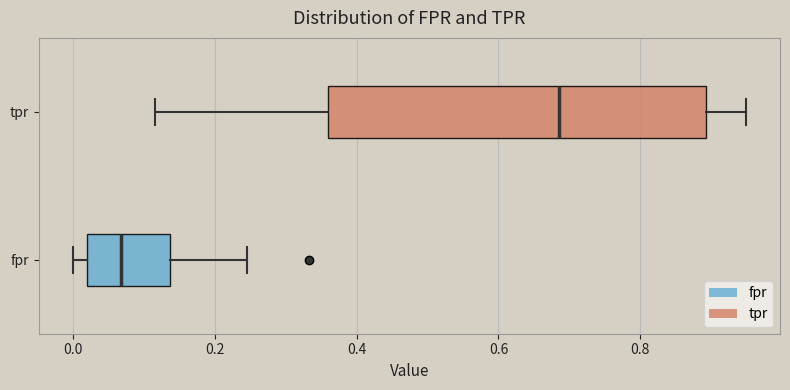

Which box is the widest, from its left edge to its right edge?

tpr